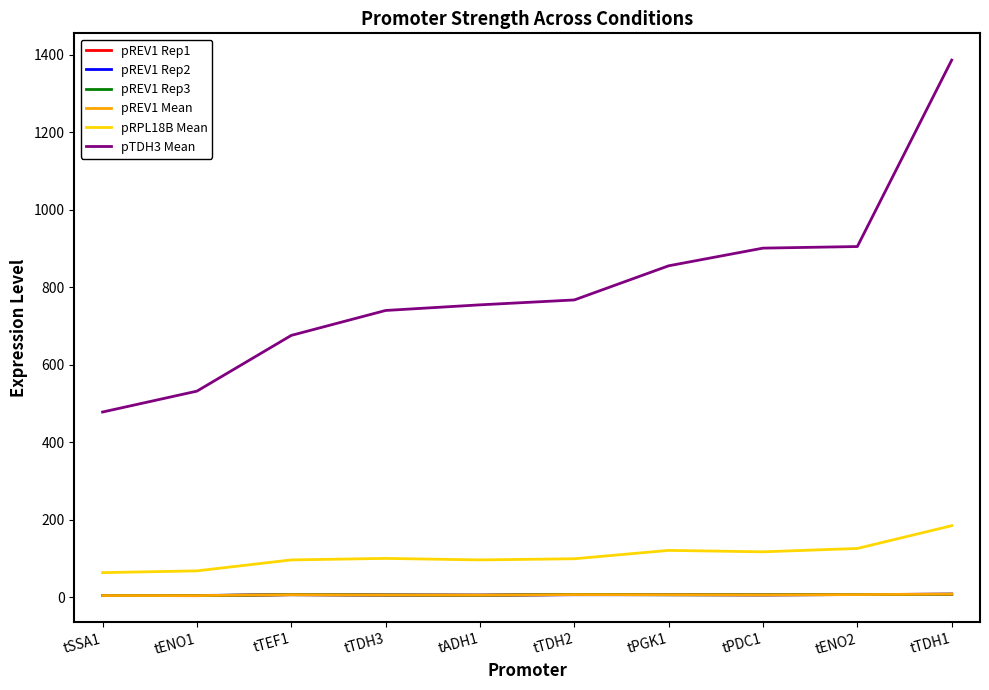

Read the pREV1 Rep1 value at tTEF1.

6.6